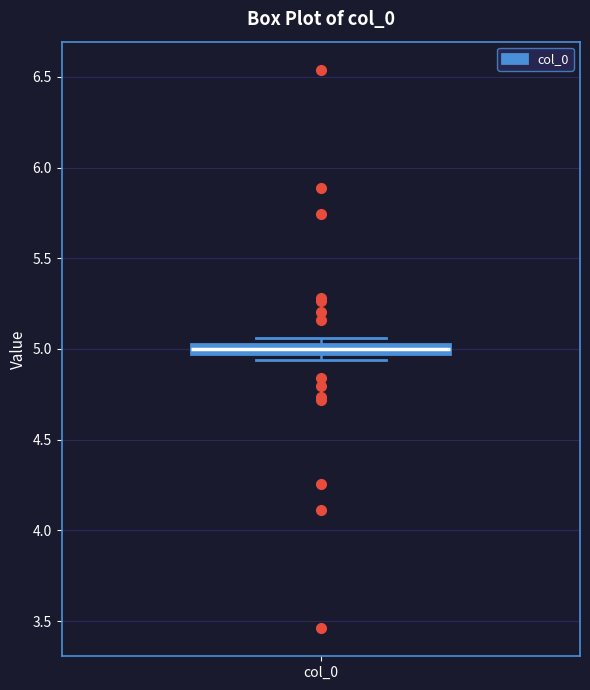

Where is the lower edge of the box for col_0 on the y-axis? The values are not printed on the chart, so give them approximately, as read against the axis.

4.95